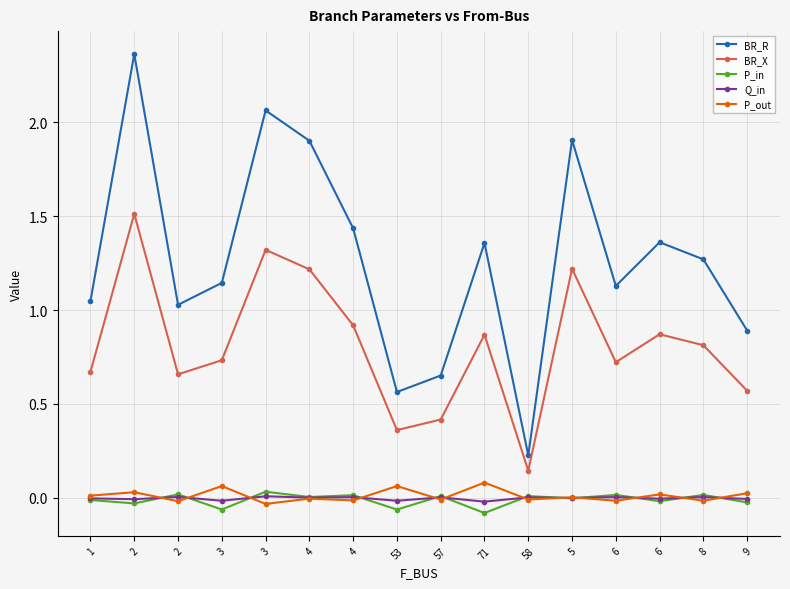

Which series has the largest range (max minus min)?

BR_R